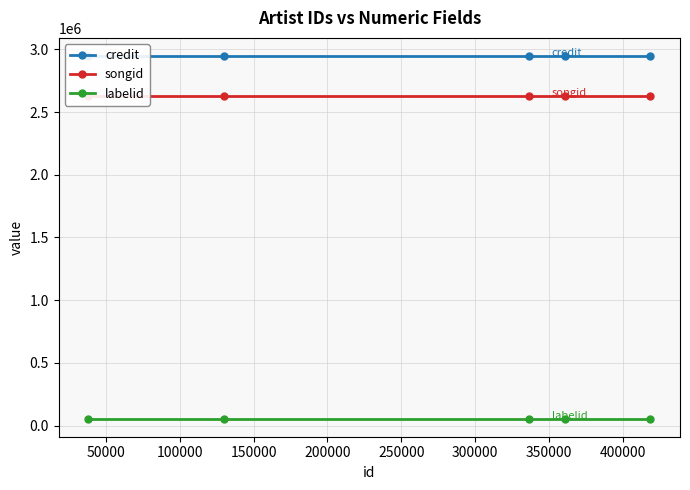

How many lines are shown in the chart?

3